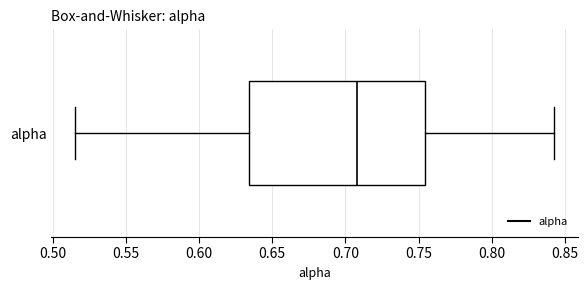

Transcribe this box plot: give where the median line is, the range the box spans, and where the two whiskers end, as read against the x-axis. The values are not printed on the chart, so give them approximately, as read against the axis.

median 0.710, box 0.635 to 0.755, whiskers 0.515 to 0.845